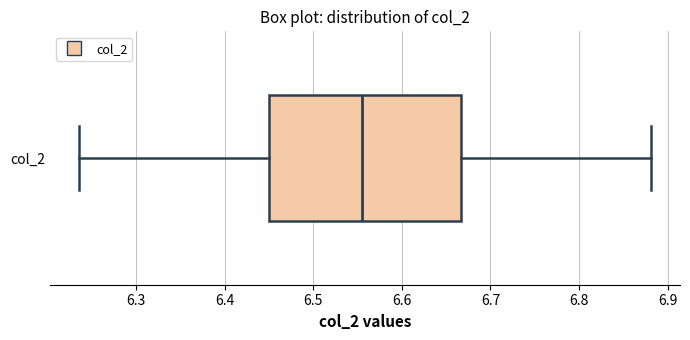

Where does the median line of the box for col_2 sit on the x-axis? The values are not printed on the chart, so give them approximately, as read against the axis.

6.55